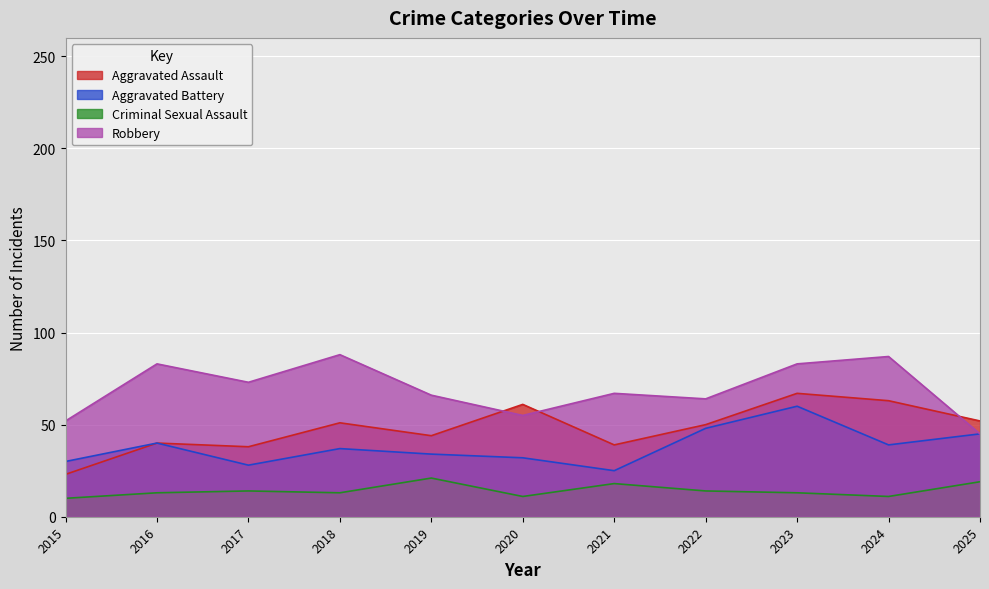

At how many categories does at least one series exceed 76?

4